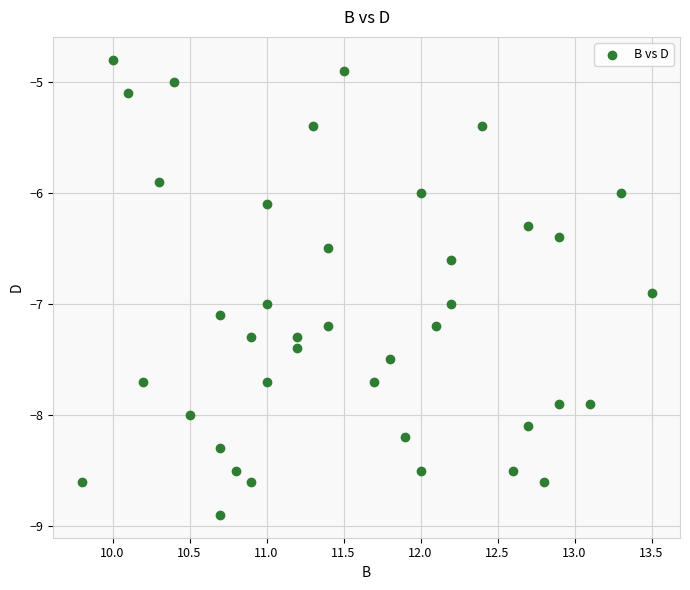

What is the range of X values (max minus min)?

3.7